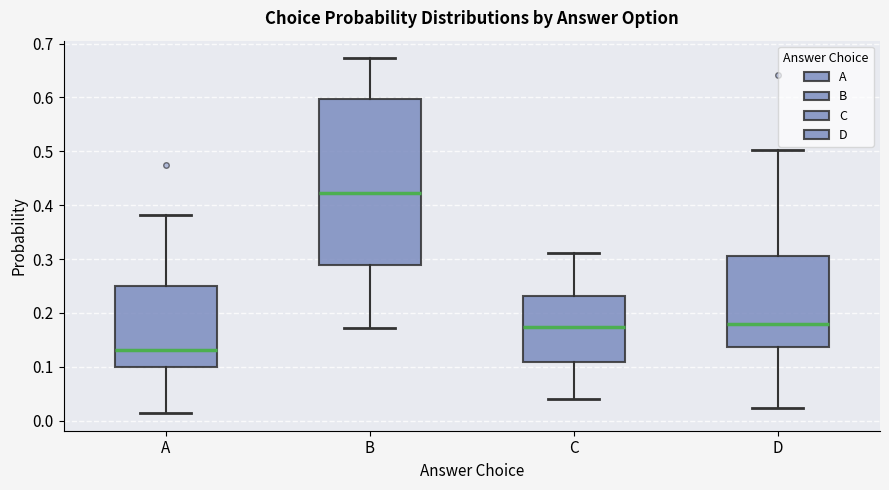

Which box's median line is the lowest?

A